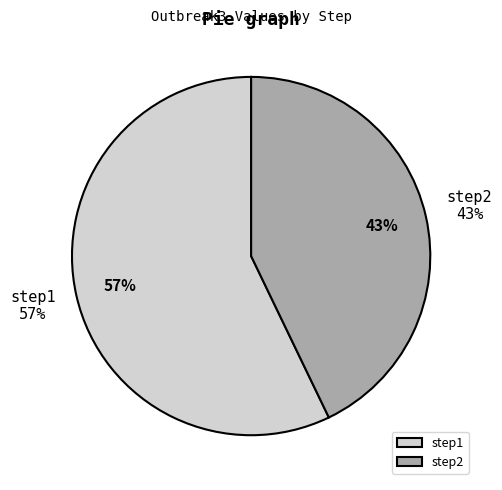

What percentage do step2 and step1 together represent?

100.0%